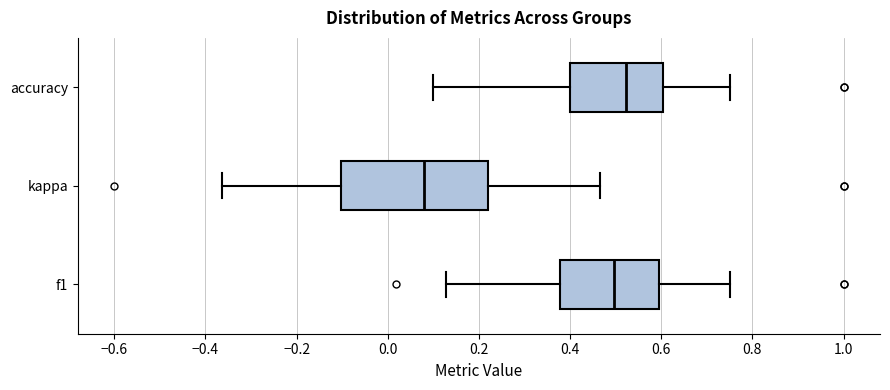

Which box has the furthest to the left median line?

kappa